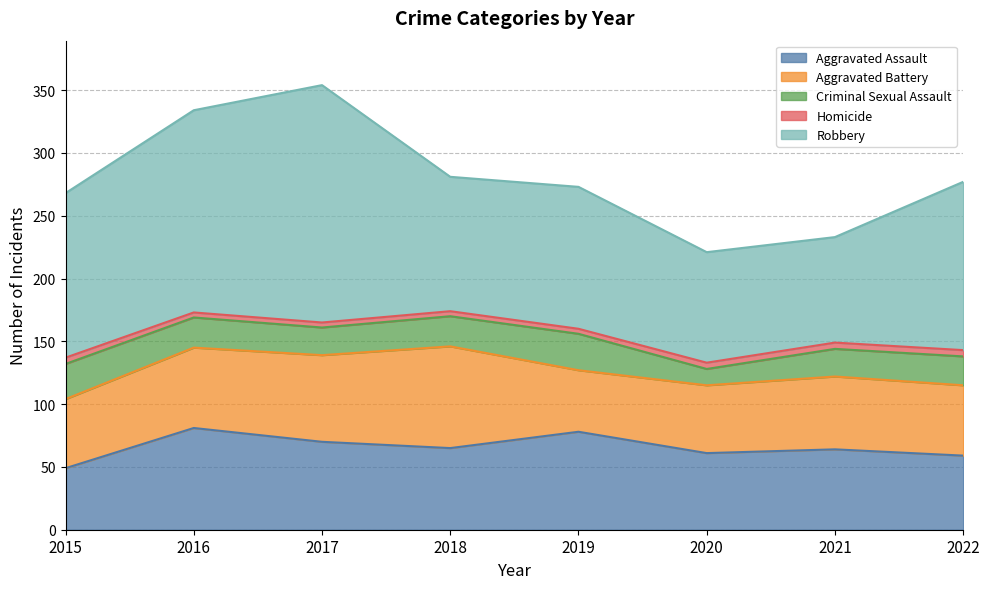

At which label is Homicide closest to 4?

2016